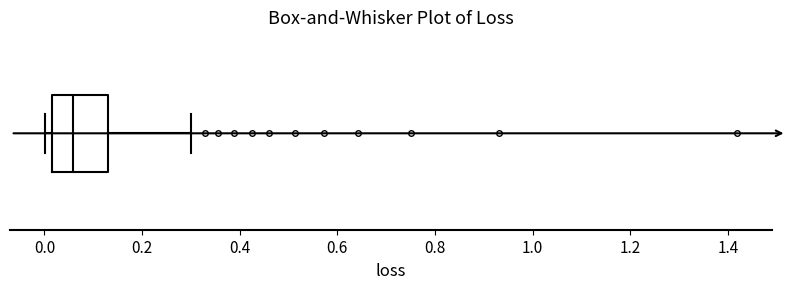

Read this box plot against the x-axis: the position of the median line, the range covered by the box, and the ends of both whiskers. The values are not printed on the chart, so give them approximately, as read against the axis.

median 0.06, box 0.02 to 0.14, whiskers 0.00 to 0.30